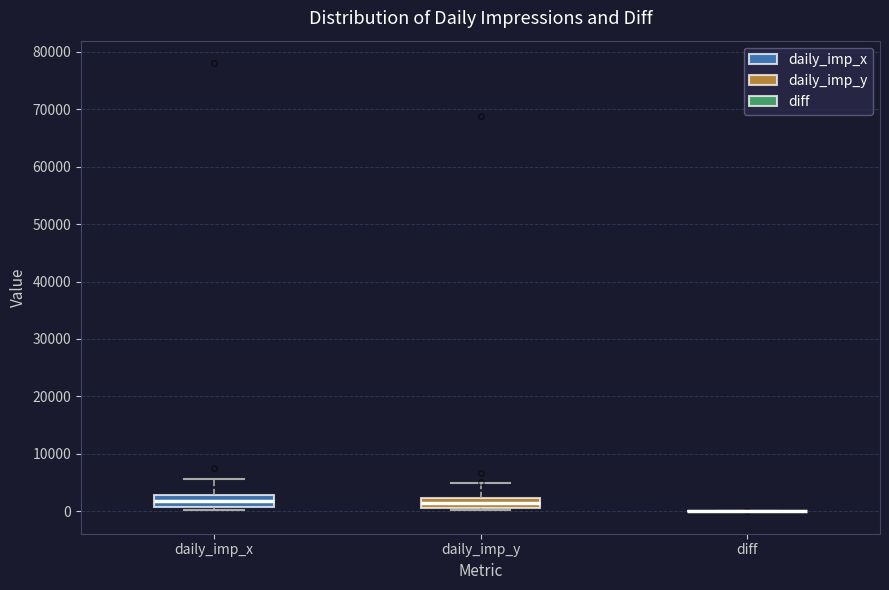

Reading left to right, read every box against the y-axis: the position of its median line, the range the box covers, and the ends of its whiskers. The values are not printed on the chart, so give them approximately, as read against the axis.

daily_imp_x: median 2000, box 1000 to 3000, whiskers 0 to 6000
daily_imp_y: median 1000 (inside the box), box 1000 to 2000, whiskers 0 to 5000
diff: box collapsed to a line at 0, whiskers 0 to 0